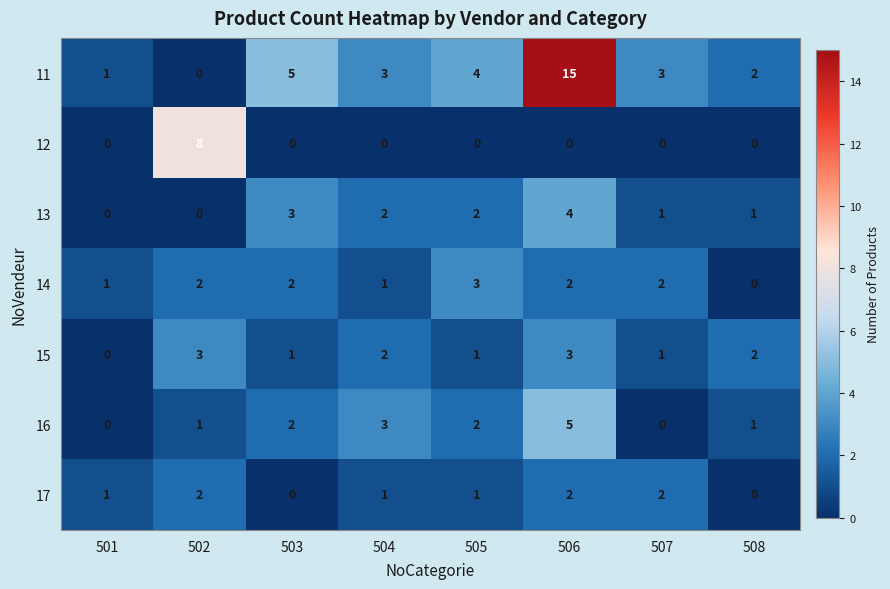

At which category is the sum across all series the highest?

506